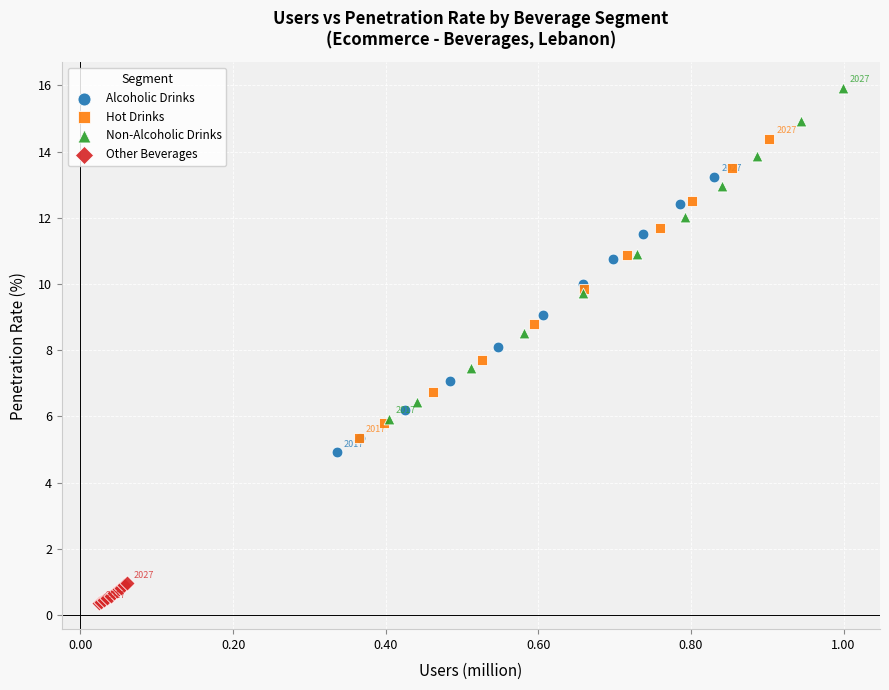

Which series contains the highest Y value?

Non-Alcoholic Drinks